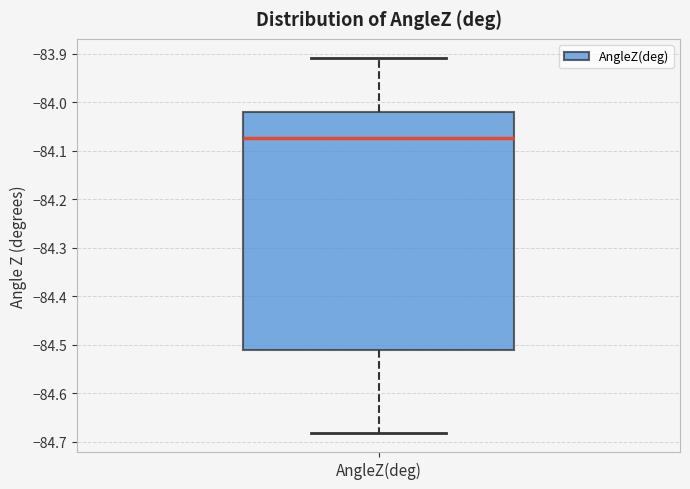

Transcribe this box plot: give where the median line is, the range the box spans, and where the two whiskers end, as read against the y-axis. The values are not printed on the chart, so give them approximately, as read against the axis.

median -84.07, box -84.51 to -84.02, whiskers -84.68 to -83.91